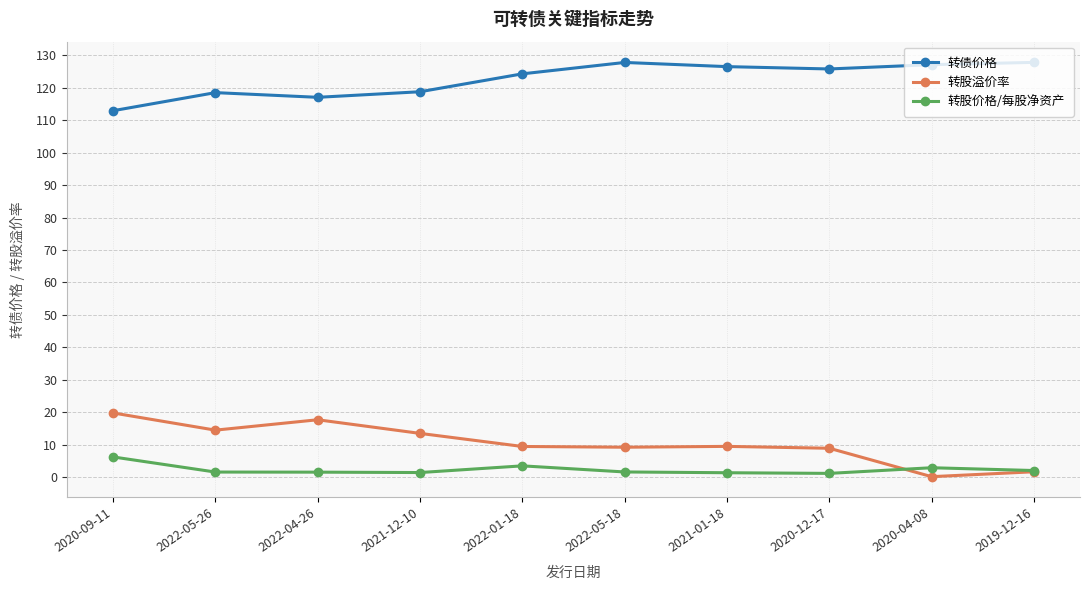

How many categories are shown in the chart?

10